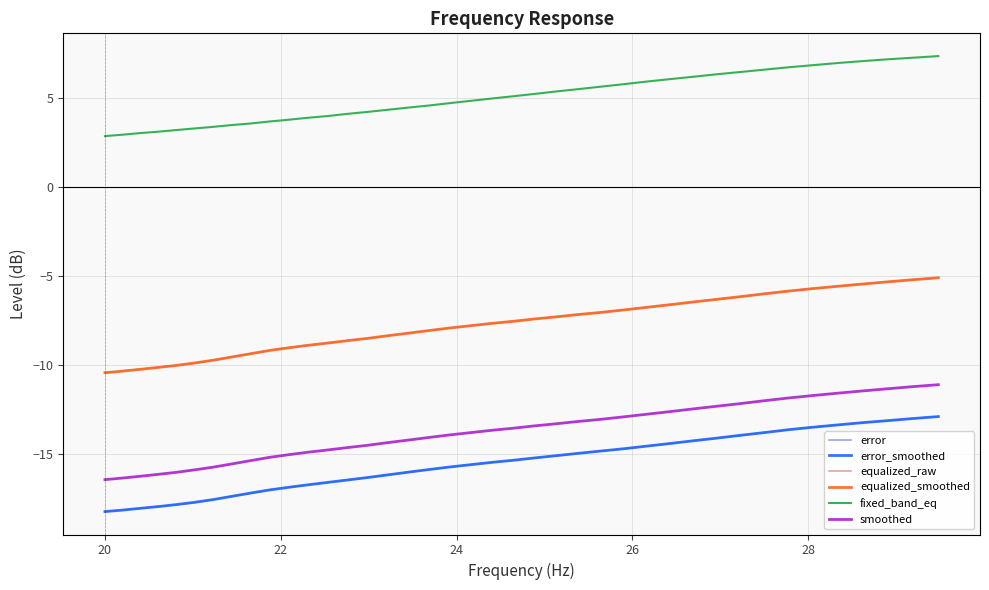

What is the difference between the maximum and second lowest values in the equalized_raw series?

5.2